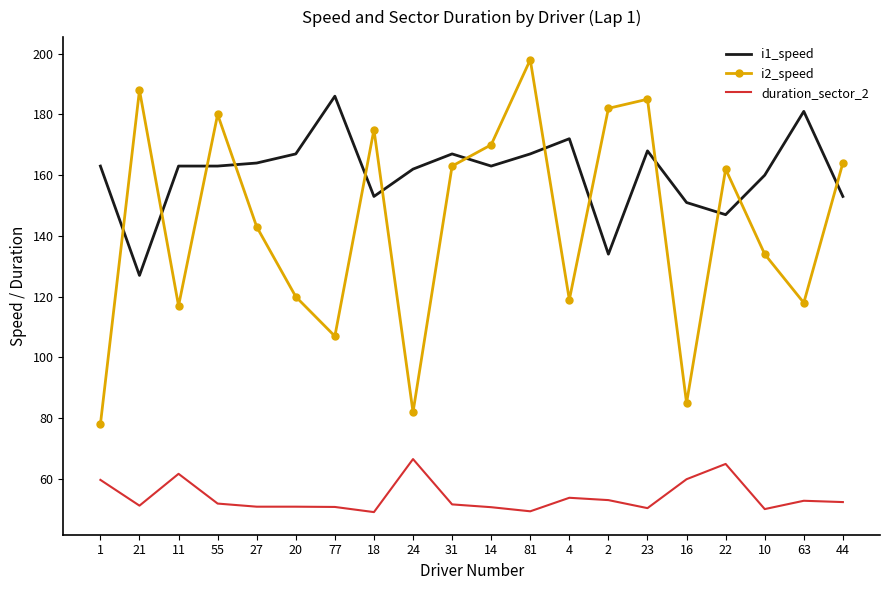

At which category does the chart reach its peak across all series?

81